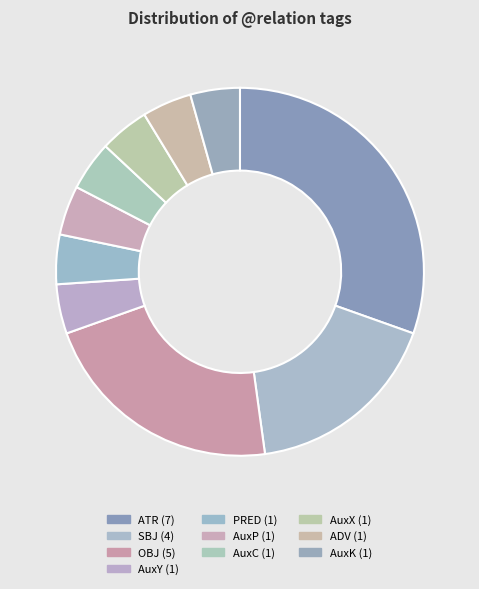

What is the largest slice in the pie chart?

ATR